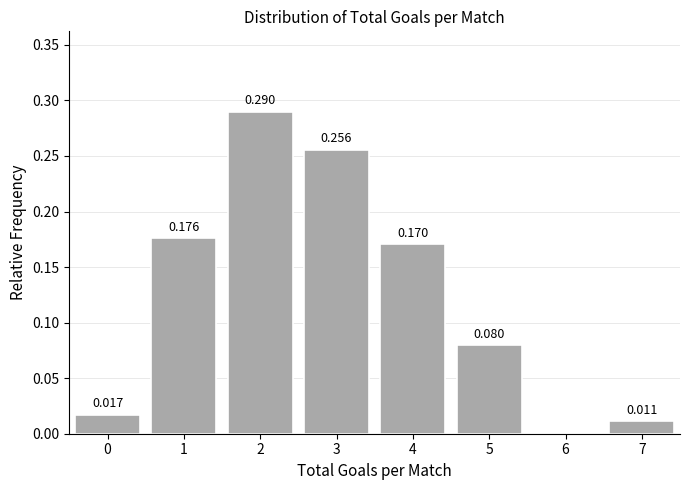

Over which range of the x-axis is the bar tallest?

1.5 to 2.5